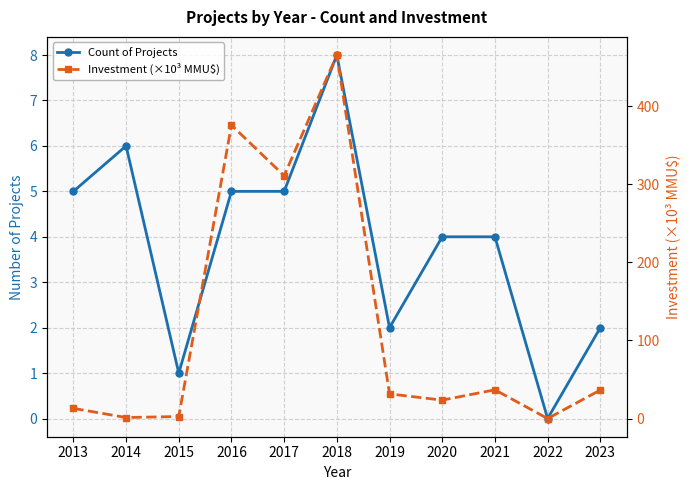

What is the difference between the highest and lowest values at 2018?

457.6